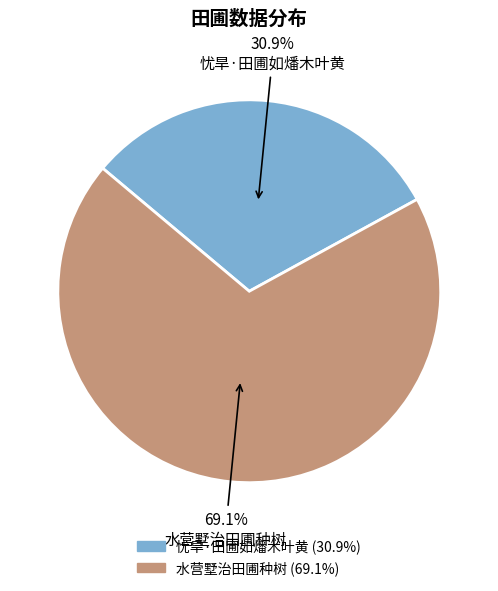

What percentage is NOT represented by 忧旱·田圃如燔木叶黄?

69.1%